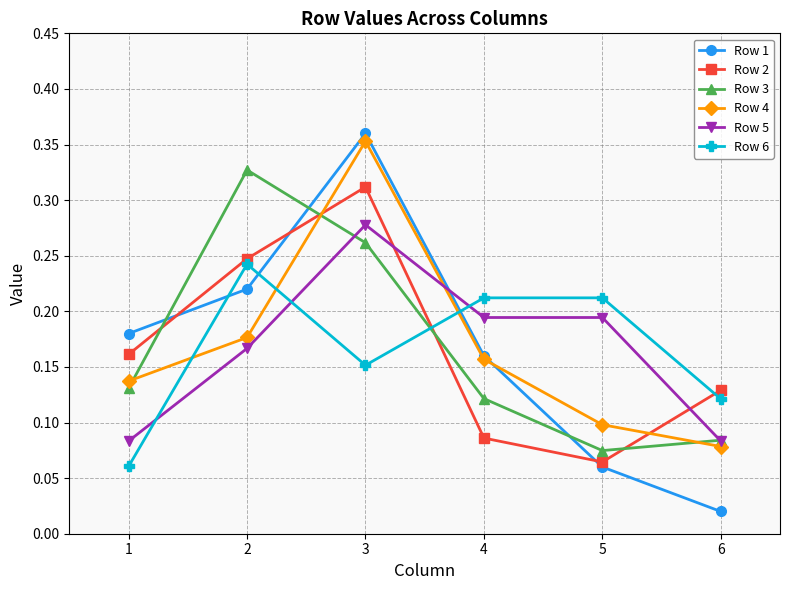

Which series ends up on top after the final intersection of Row 4 and Row 5?

Row 5